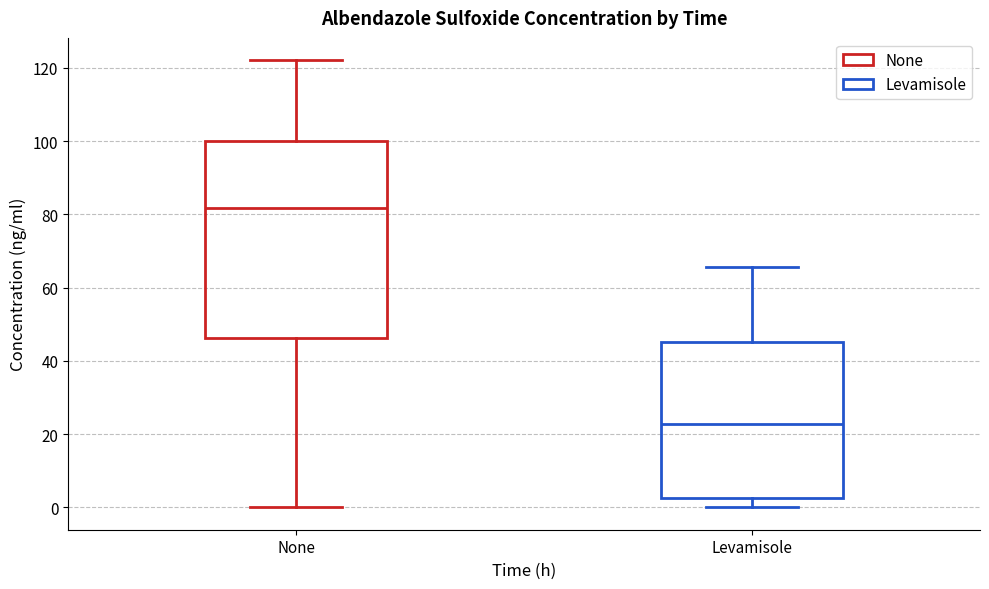

Reading left to right, read every box against the y-axis: the position of its median line, the range the box covers, and the ends of its whiskers. The values are not printed on the chart, so give them approximately, as read against the axis.

None: median 82, box 46 to 100, whiskers 0 to 122
Levamisole: median 22, box 2 to 46, whiskers 0 to 66